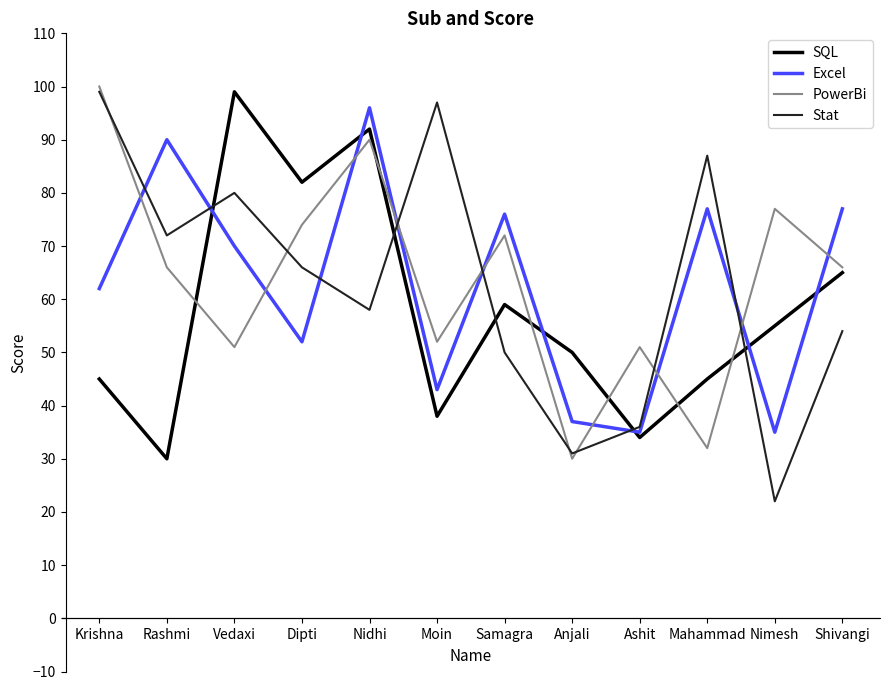

What is the difference between the maximum and minimum values in the Excel series?

61